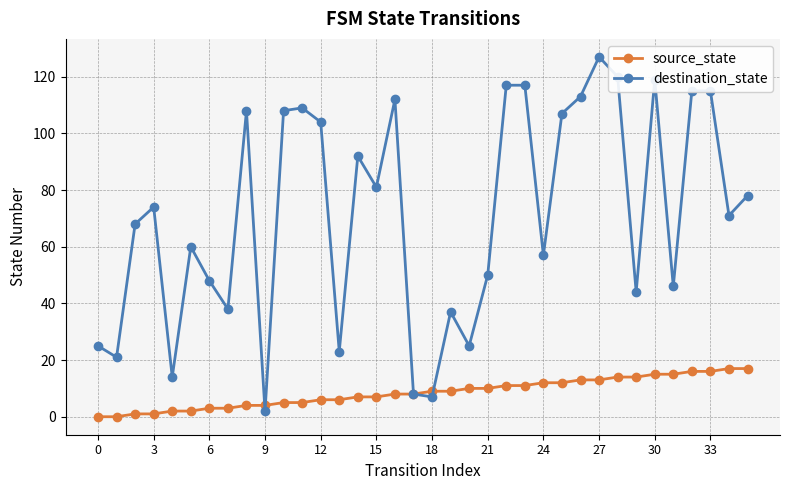

Reading right to left, transcribe all the data shown in this chart.

source_state: 17	17	16	16	15	15	14	14	13	13	12	12	11	11	10	10	9	9	8	8	7	7	6	6	5	5	4	4	3	3	2	2	1	1	0	0
destination_state: 78	71	115	115	46	119	44	120	127	113	107	57	117	117	50	25	37	7	8	112	81	92	23	104	109	108	2	108	38	48	60	14	74	68	21	25